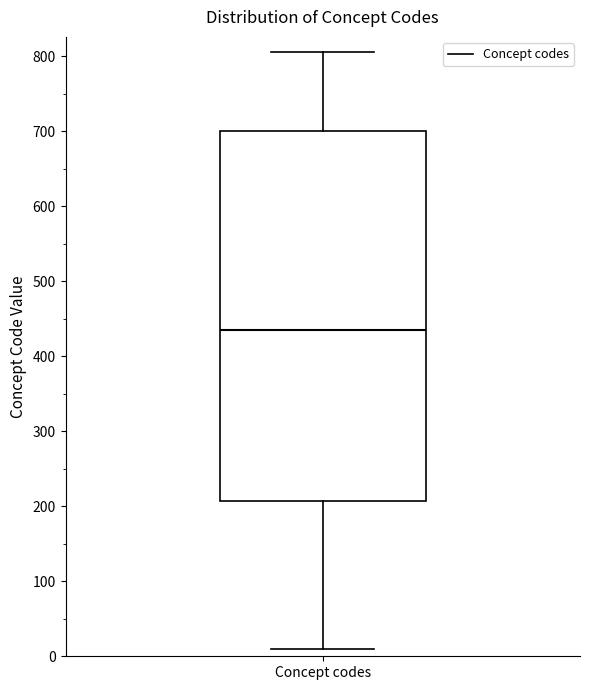

Where does the median line of the box for Concept codes sit on the y-axis? The values are not printed on the chart, so give them approximately, as read against the axis.

440